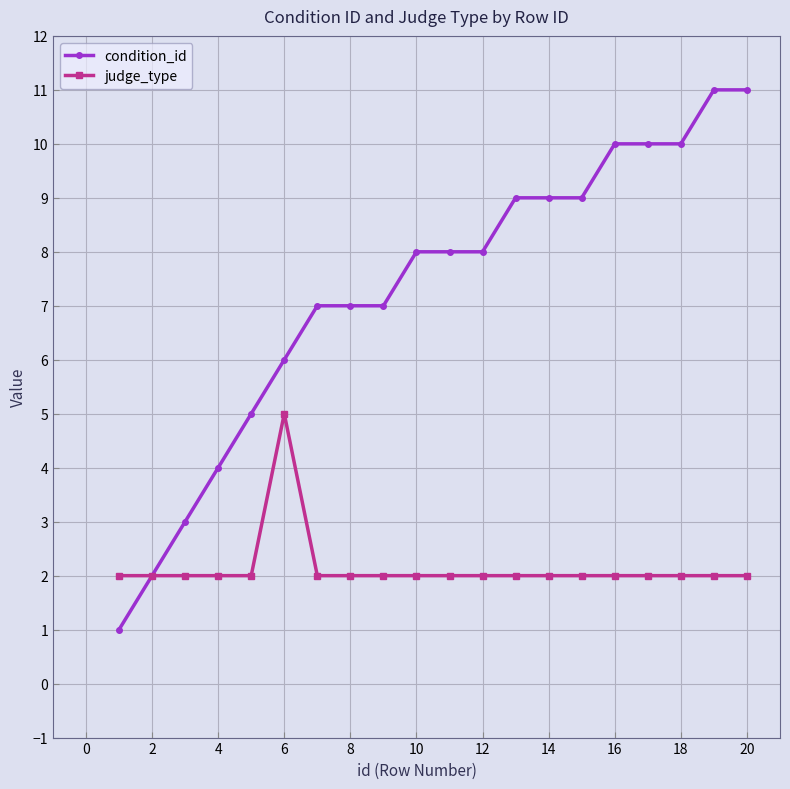

What is the maximum value shown in the chart?

11